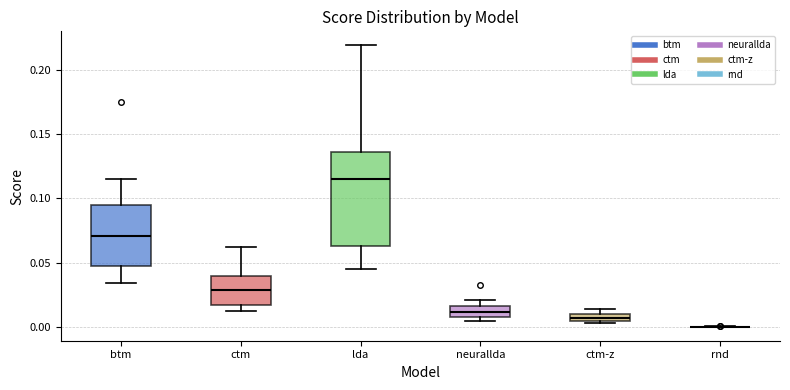

Where is the upper edge of the box for ctm-z on the y-axis? The values are not printed on the chart, so give them approximately, as read against the axis.

0.010